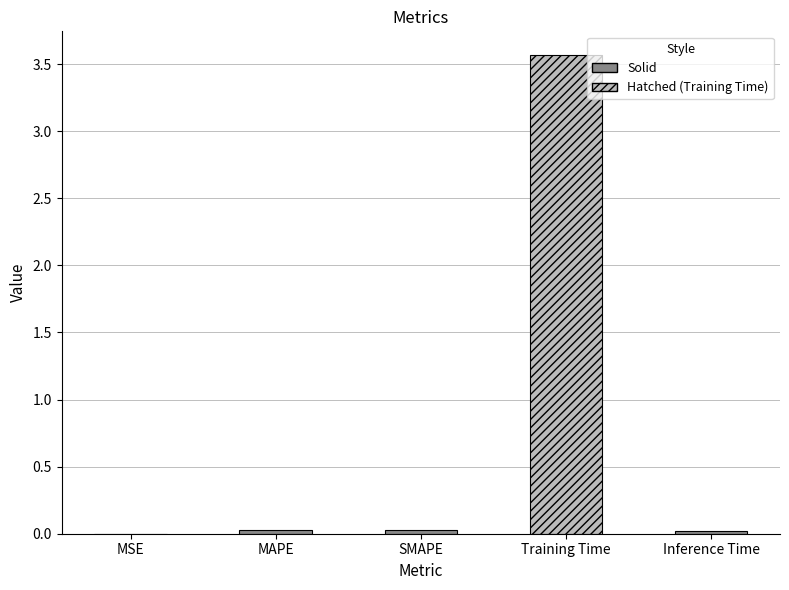

List the labels in order of value, smallest first.

MSE, Inference Time, MAPE, SMAPE, Training Time